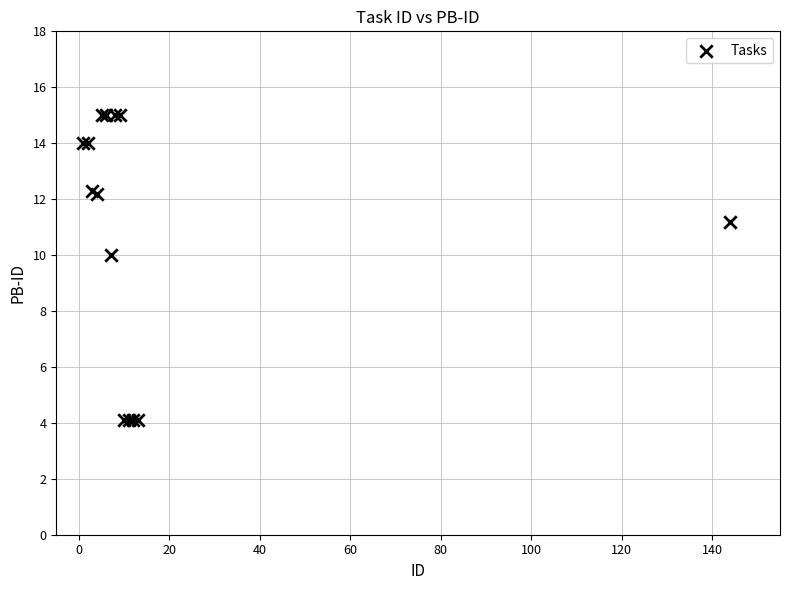

What Y value in the scatter plot is closest to 9?

10.0